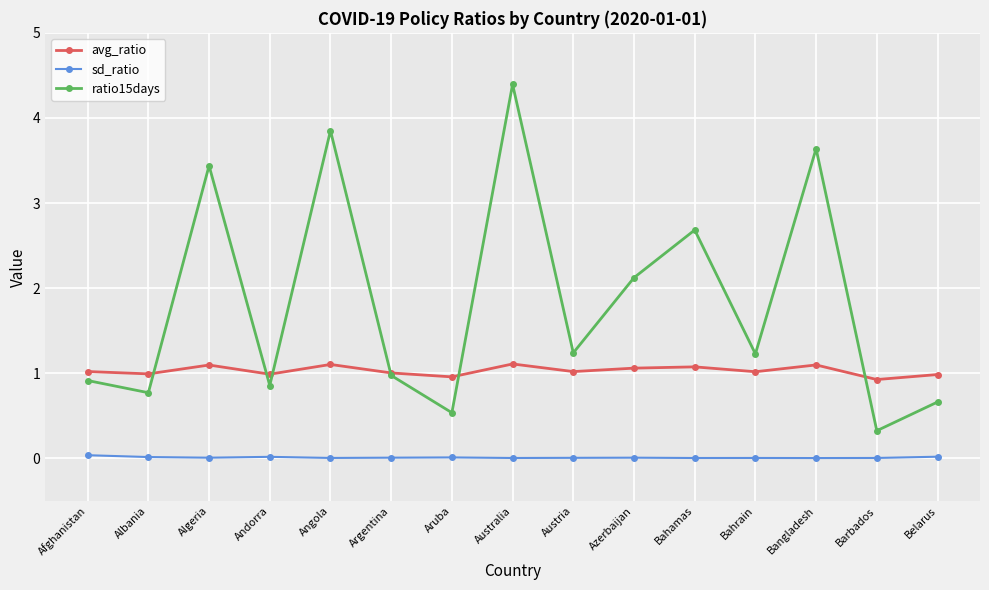

The avg_ratio series shows 1.6 at Barbados. True or false?

False